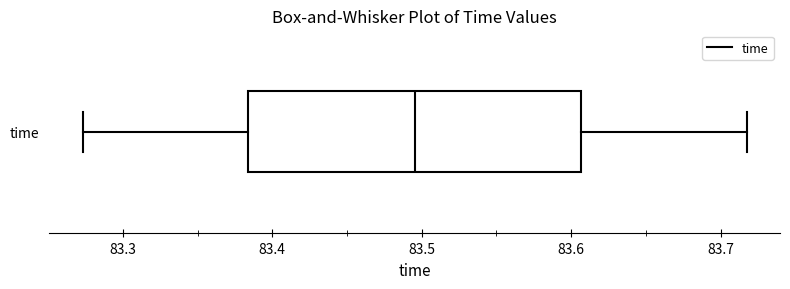

Read this box plot against the x-axis: the position of the median line, the range covered by the box, and the ends of both whiskers. The values are not printed on the chart, so give them approximately, as read against the axis.

median 83.50, box 83.38 to 83.61, whiskers 83.27 to 83.72